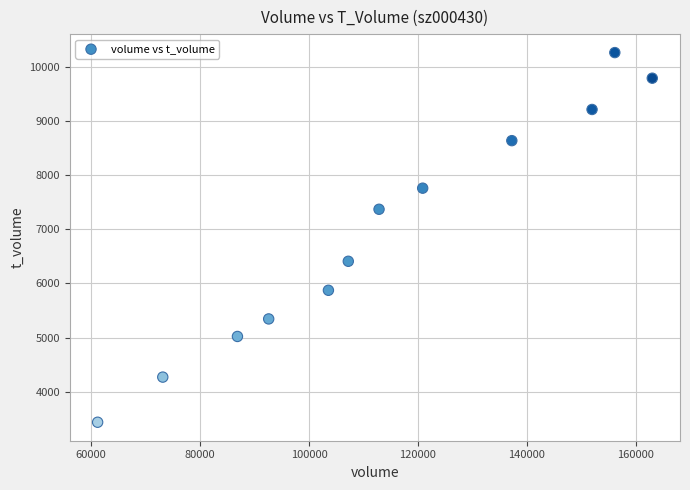

What is the average Y value?

6949